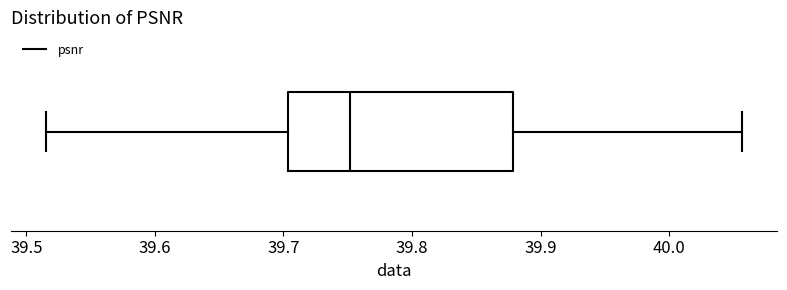

Where does the median line of the box sit on the x-axis? The values are not printed on the chart, so give them approximately, as read against the axis.

39.75